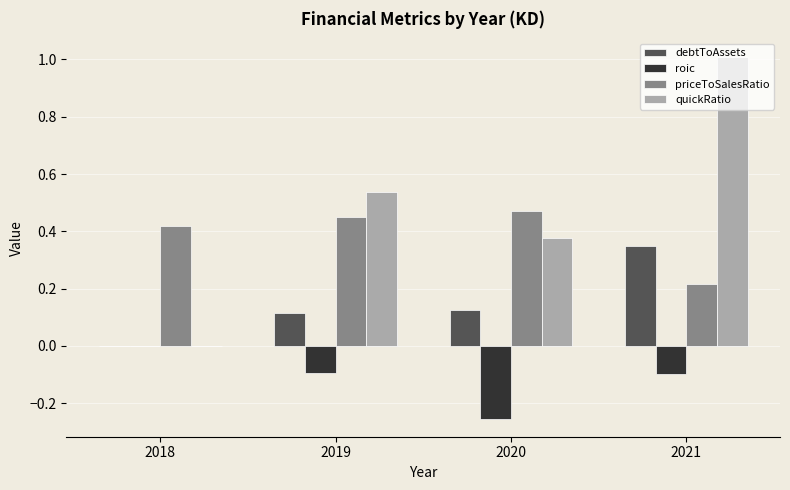

At which category does the chart reach its peak across all series?

2021